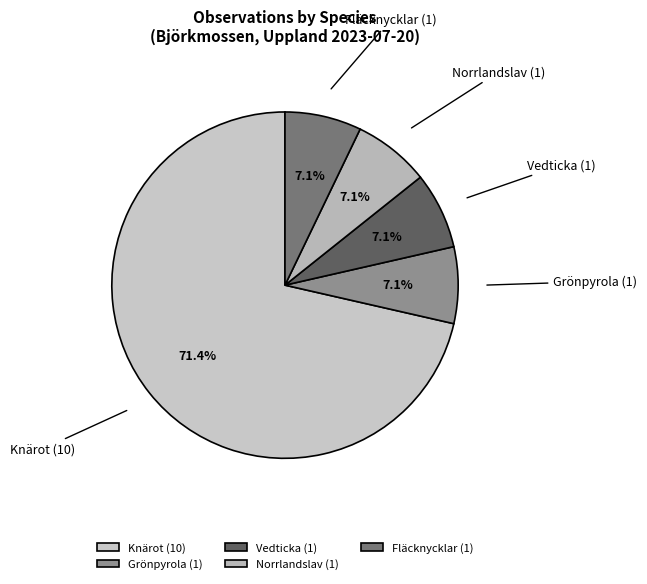

Count the number of slices in the pie.

5